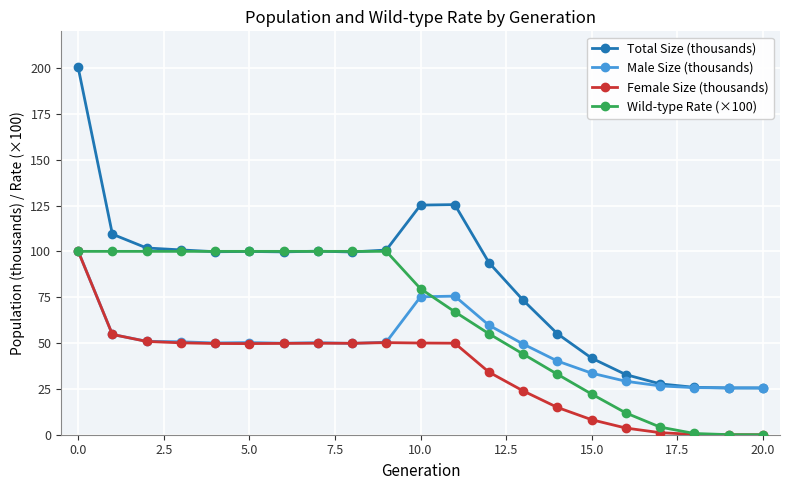

Rank the series by their average value, from highest to lowest.

Total Size (thousands), Wild-type Rate (×100), Male Size (thousands), Female Size (thousands)